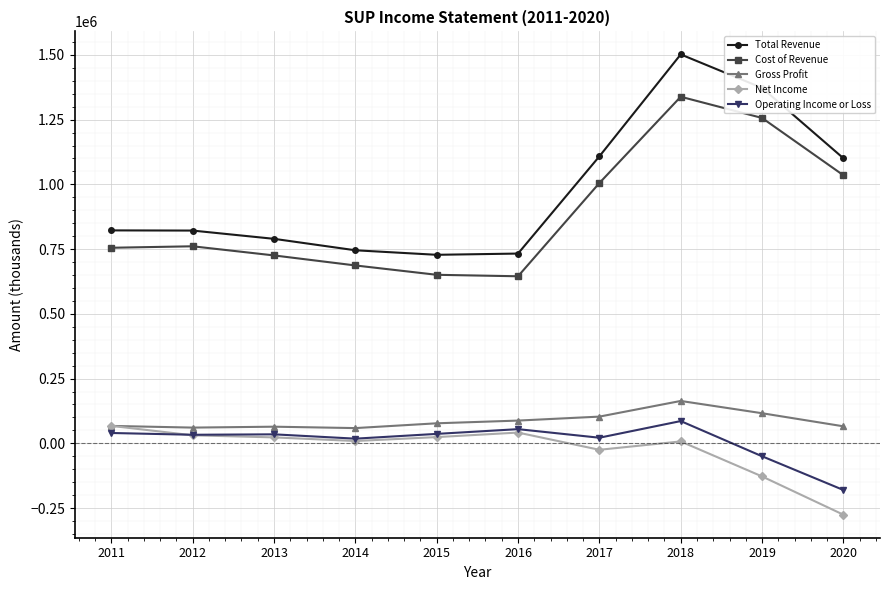

What are all the series names shown in the legend?

Total Revenue, Cost of Revenue, Gross Profit, Net Income, Operating Income or Loss